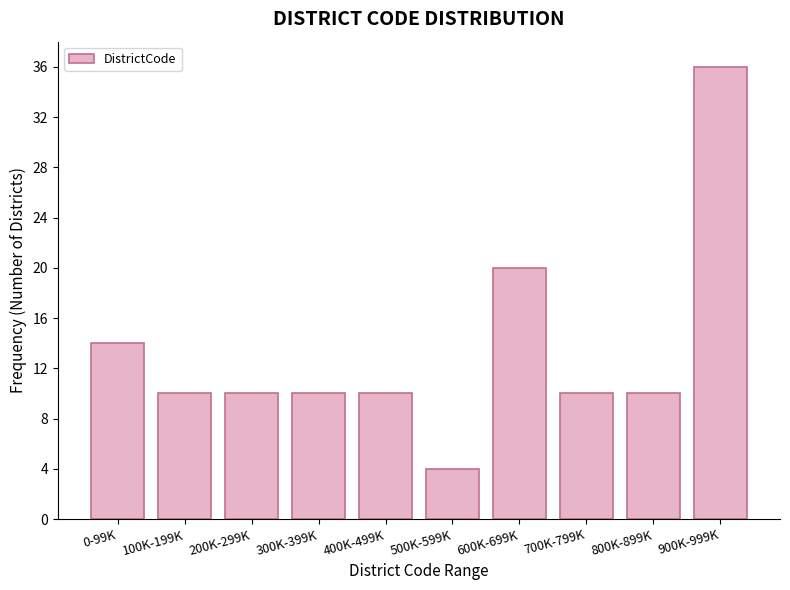

Reading left to right, what are all the values shown in this chart?

14	10	10	10	10	4	20	10	10	36